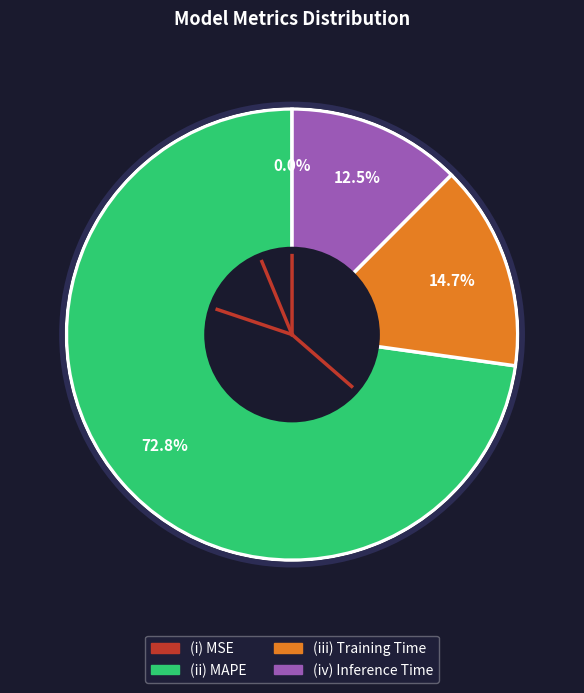

Is there a majority slice in this chart?

Yes